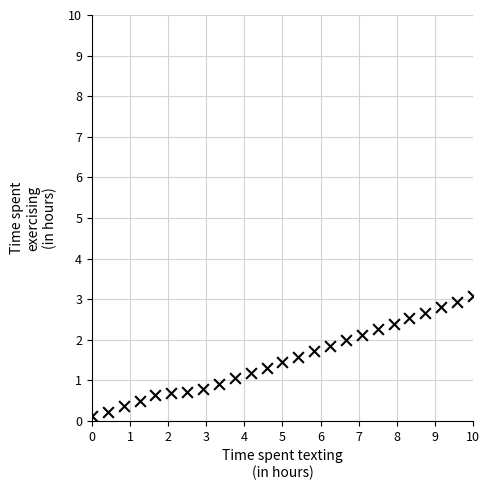

What is the range of Y values (max minus min)?

3.0